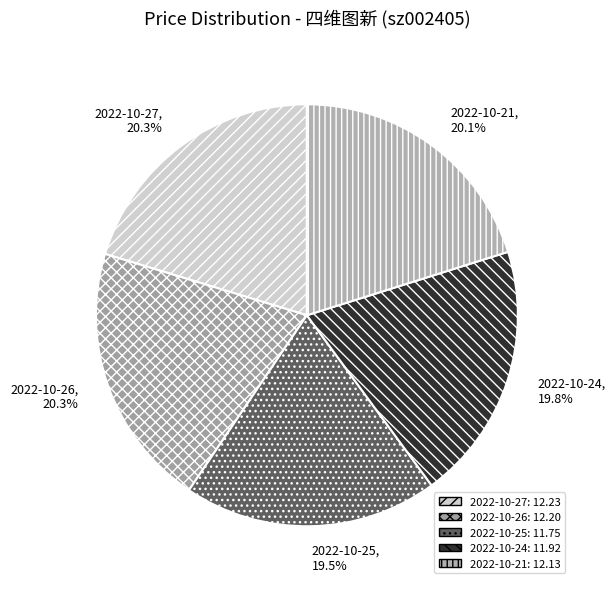

To the nearest percent, what is the difference between the largest and smallest slice percentages?

1%